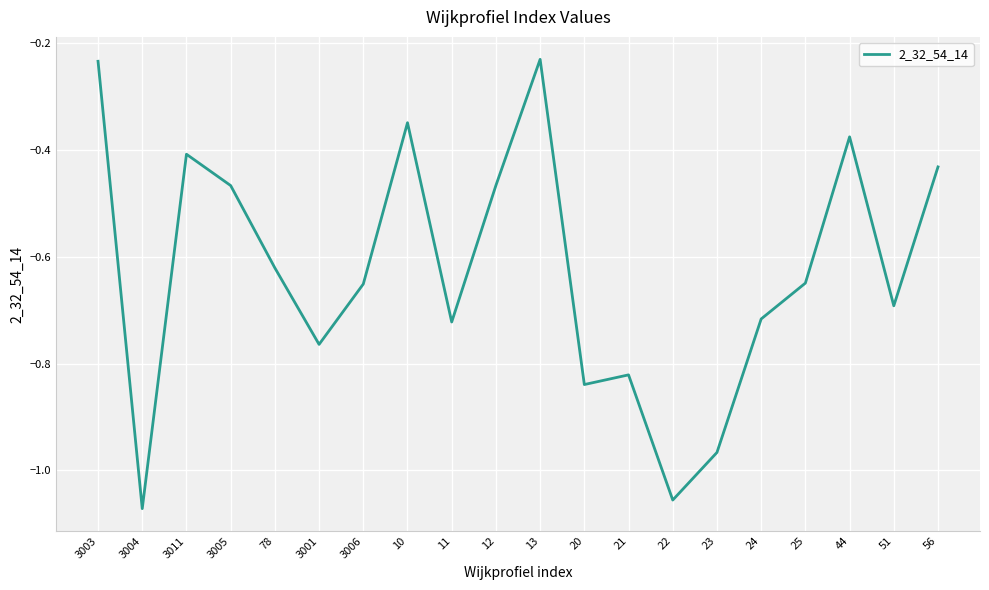

Between 22 and 13, which is larger?

13